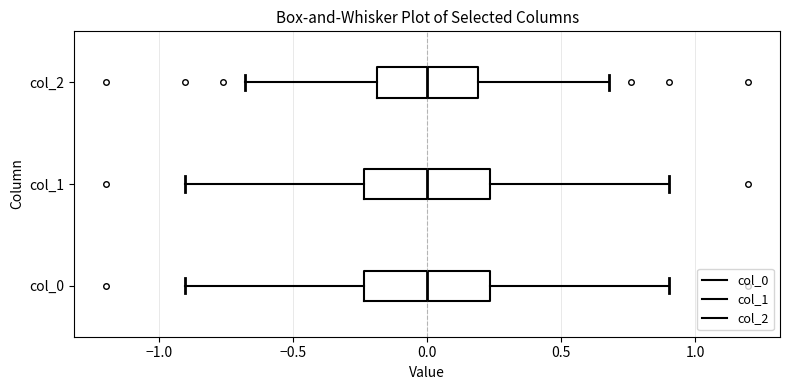

Reading bottom to top, transcribe this box plot: for each box, give where its median line is, the range the box spans, and where its two whiskers end, as read against the x-axis. The values are not printed on the chart, so give them approximately, as read against the axis.

col_0: median 0.00, box -0.25 to 0.25, whiskers -0.90 to 0.90
col_1: median 0.00, box -0.25 to 0.25, whiskers -0.90 to 0.90
col_2: median 0.00, box -0.20 to 0.20, whiskers -0.70 to 0.70